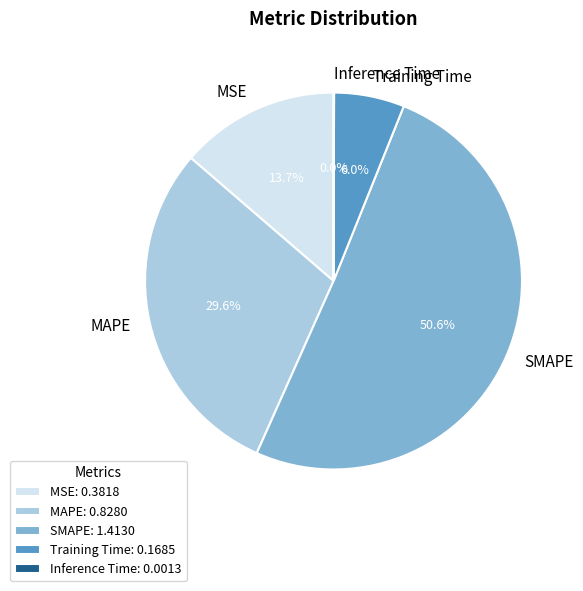

Which has a higher value, MSE or Training Time?

MSE